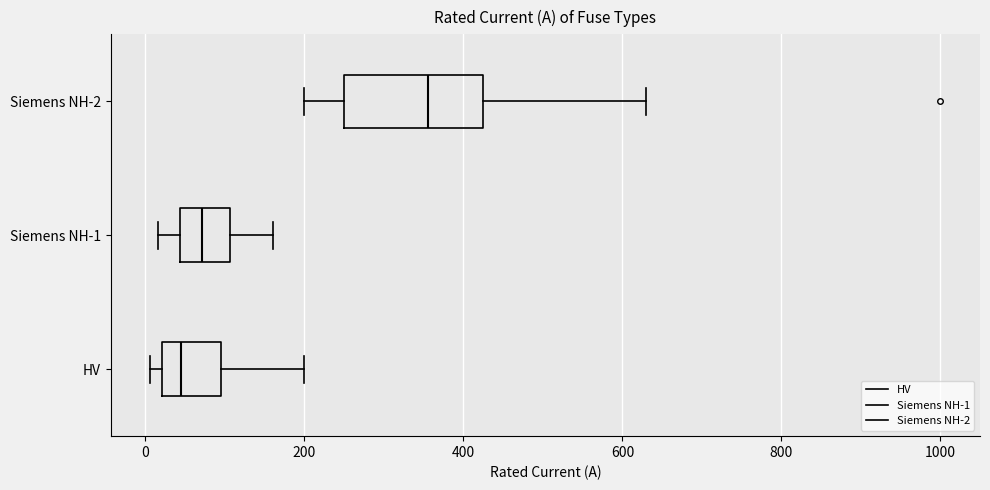

Reading bottom to top, read every box against the x-axis: the position of its median line, the range the box covers, and the ends of its whiskers. The values are not printed on the chart, so give them approximately, as read against the axis.

HV: median 40, box 20 to 100, whiskers 0 to 200
Siemens NH-1: median 80, box 40 to 100, whiskers 20 to 160
Siemens NH-2: median 360, box 260 to 420, whiskers 200 to 640